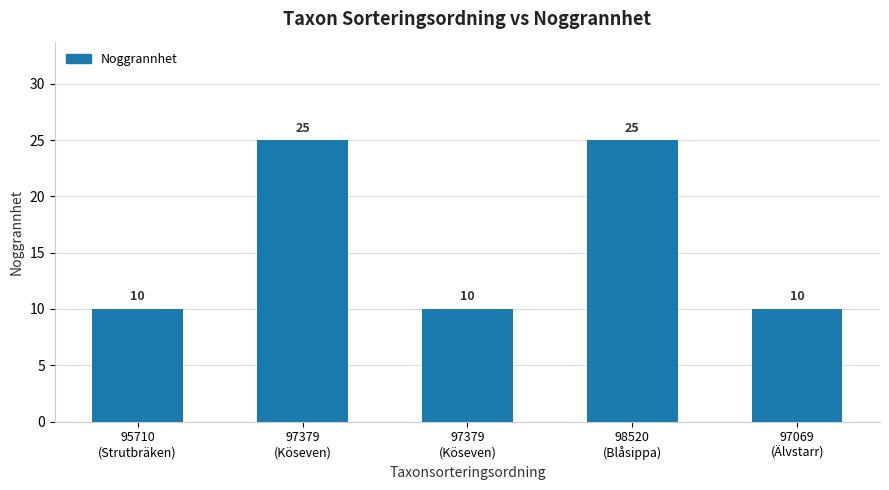

How many values are between 10 and 25?

5